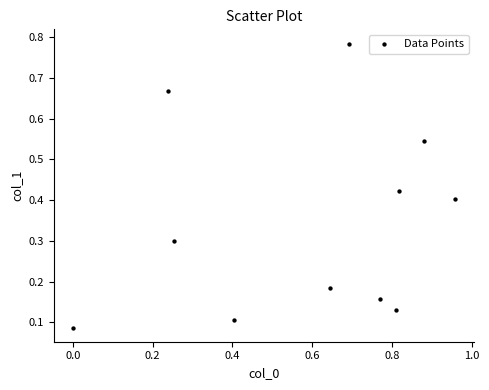

What is the range of X values (max minus min)?

1.0